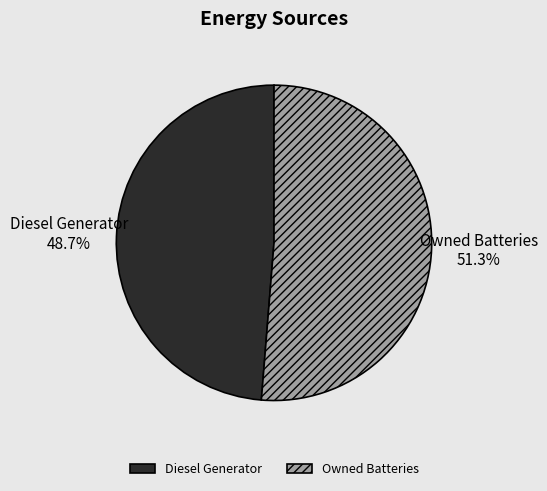

Rank the categories by value from lowest to highest.

Diesel Generator, Owned Batteries